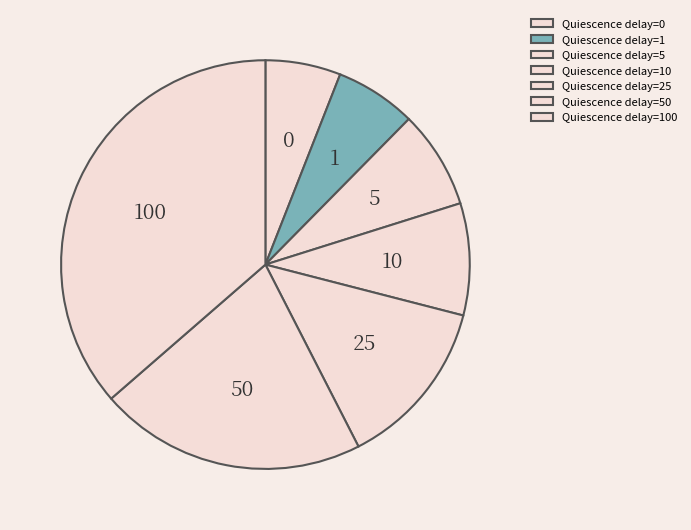

Which slice is the largest?

Quiescence delay=100